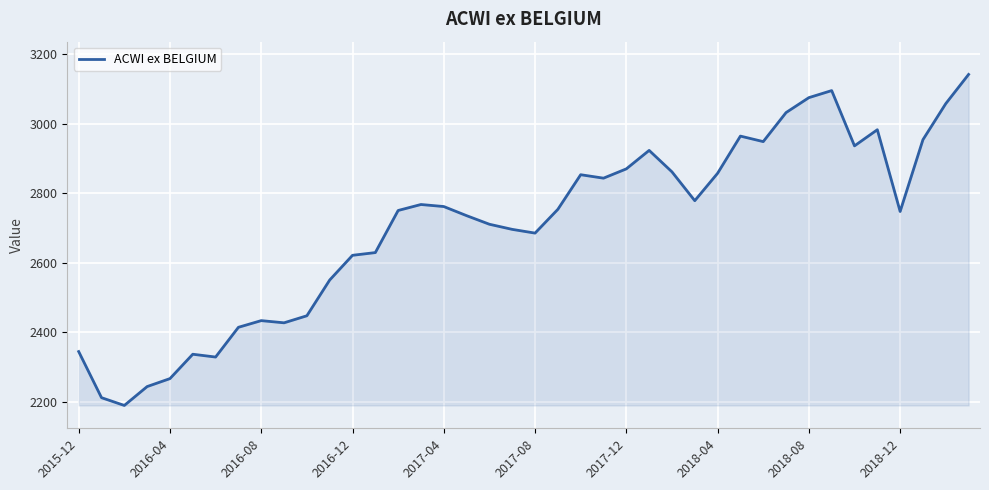

What is the smallest value displayed?

2189.5